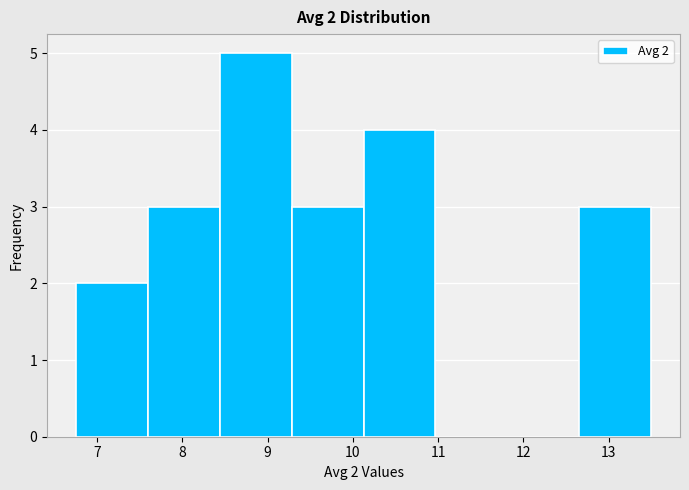

Which range on the x-axis has the tallest bar?

8.4 to 9.3